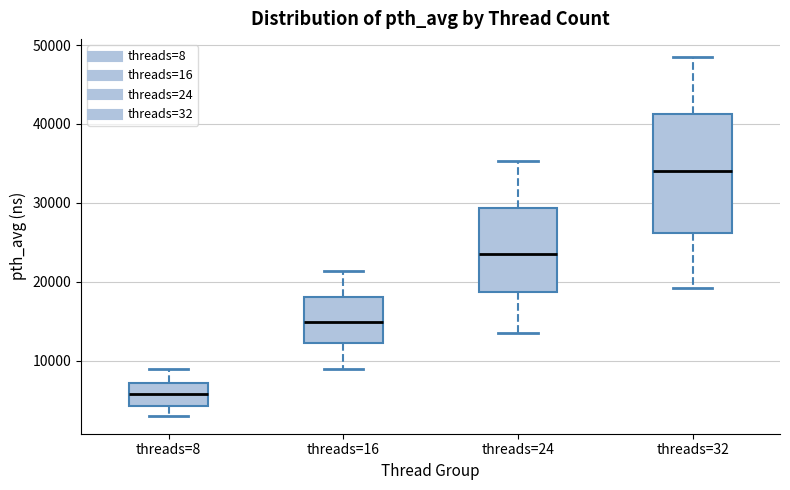

Reading left to right, transcribe this box plot: for each box, give where its median line is, the range the box spans, and where its two whiskers end, as read against the y-axis. The values are not printed on the chart, so give them approximately, as read against the axis.

threads=8: median 6000, box 4000 to 7000, whiskers 3000 to 9000
threads=16: median 15000, box 12000 to 18000, whiskers 9000 to 21000
threads=24: median 23000, box 19000 to 29000, whiskers 13000 to 35000
threads=32: median 34000, box 26000 to 41000, whiskers 19000 to 49000